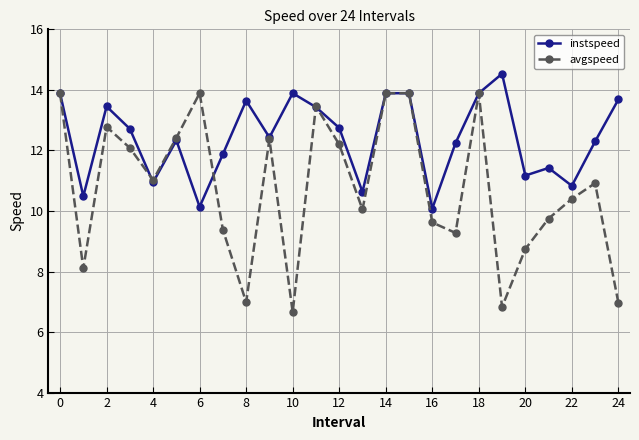

True or false: instspeed and avgspeed cross at least once.

True